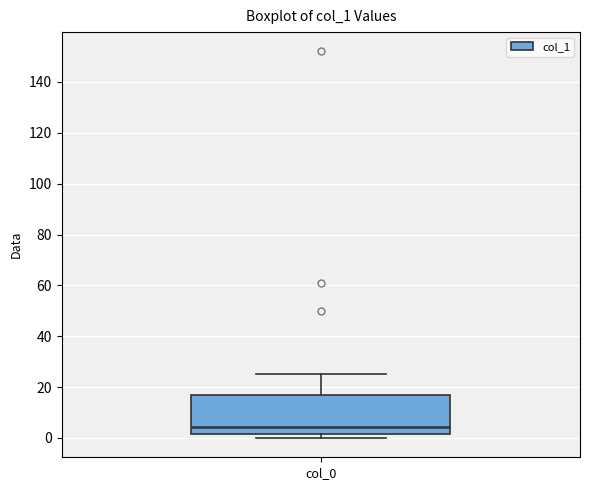

Transcribe this box plot: give where the median line is, the range the box spans, and where the two whiskers end, as read against the y-axis. The values are not printed on the chart, so give them approximately, as read against the axis.

median 4, box 2 to 18, whiskers 0 to 26